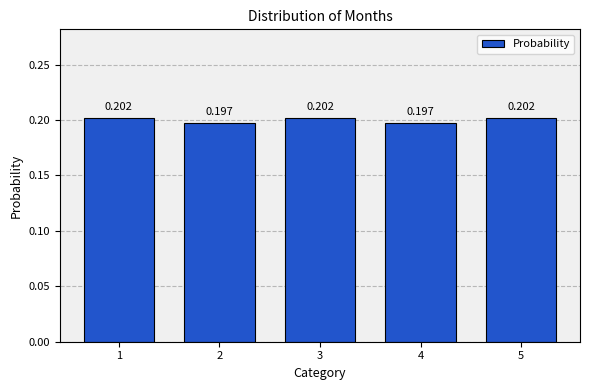

Does the chart contain any negative values?

No